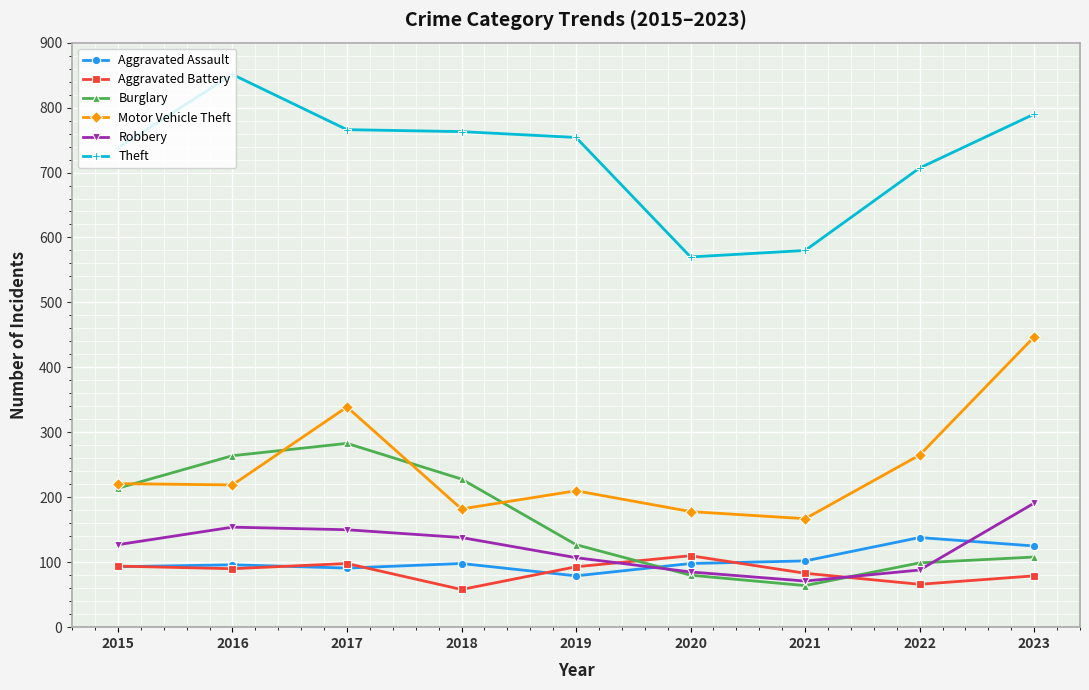

What is the greatest value displayed?

851